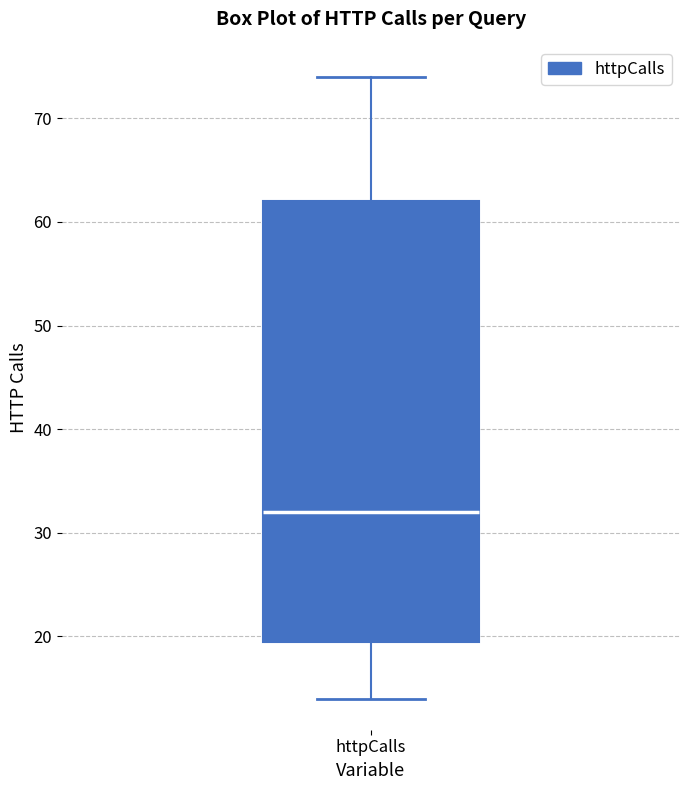

Read this box plot against the y-axis: the position of the median line, the range covered by the box, and the ends of both whiskers. The values are not printed on the chart, so give them approximately, as read against the axis.

median 32, box 20 to 62, whiskers 14 to 74